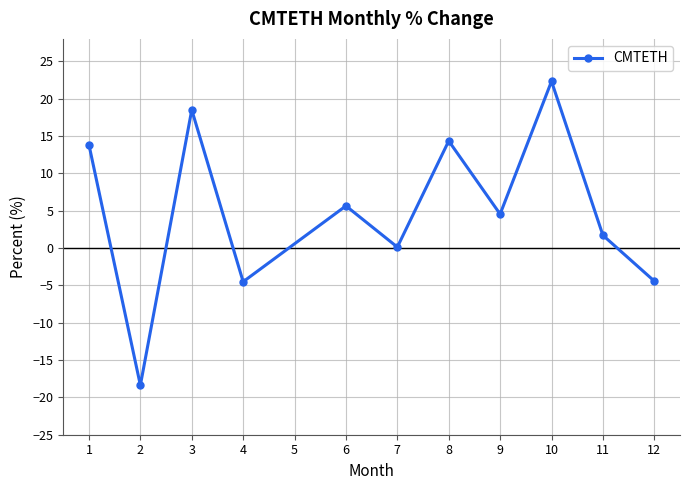

At which category does the data reach its first local peak?

3